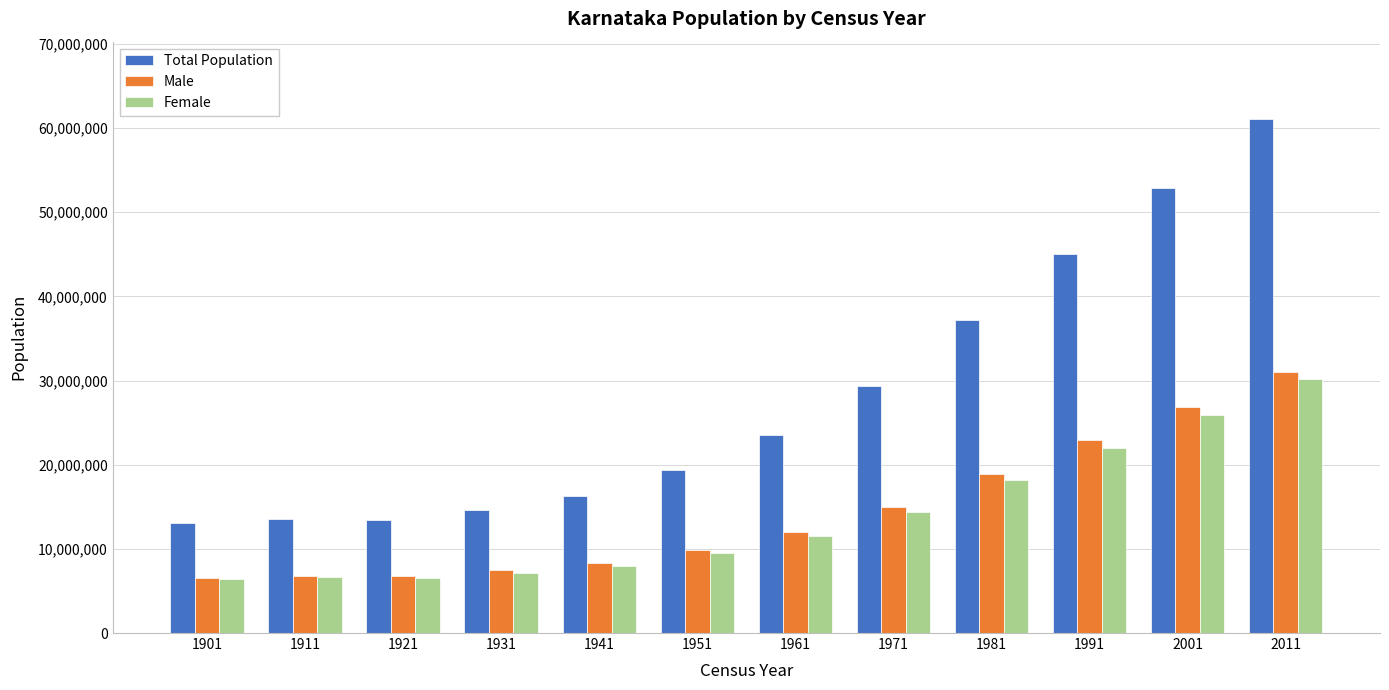

What is the difference between the maximum and minimum values in the Male series?

24384552